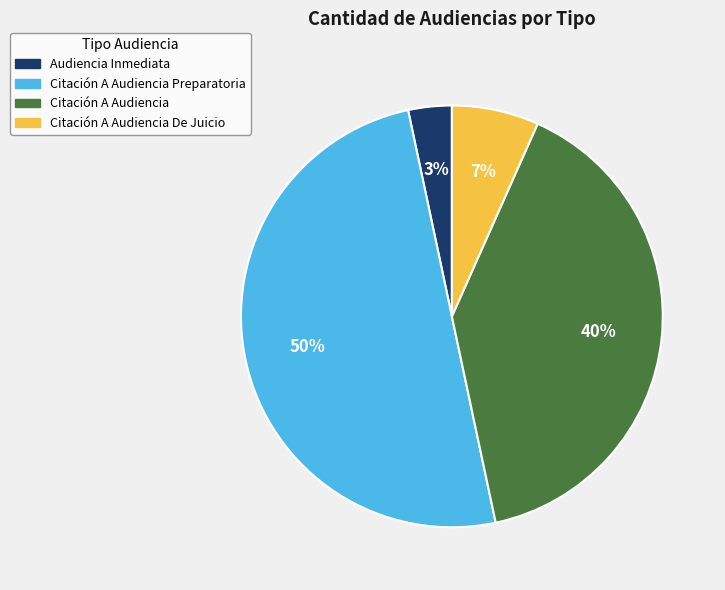

Rank the categories by value from lowest to highest.

Audiencia Inmediata, Citación A Audiencia De Juicio, Citación A Audiencia, Citación A Audiencia Preparatoria